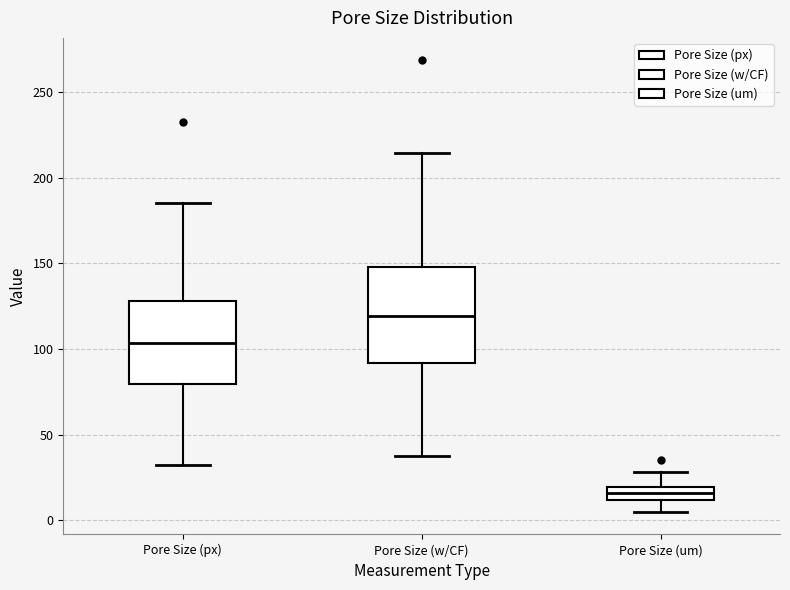

Which box has the lowest median line?

Pore Size (um)